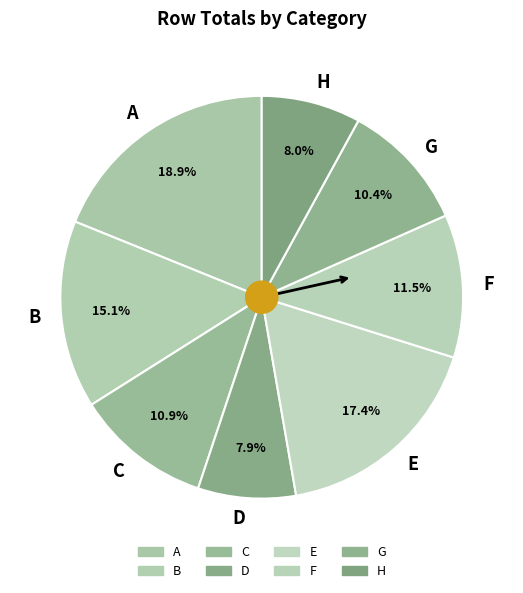

How much of the chart is everything except F?

88.5%